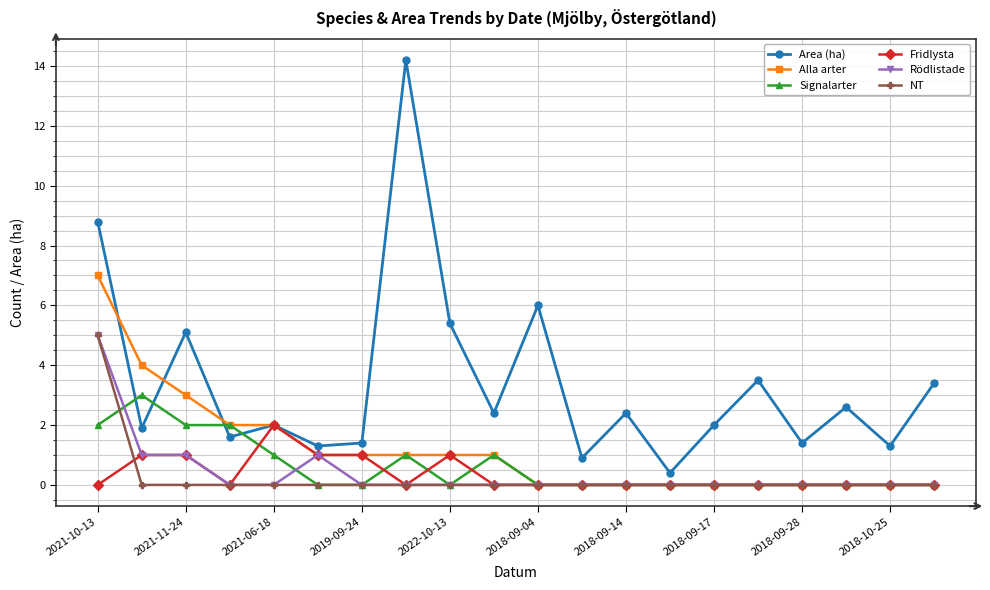

What is the difference between the maximum and second lowest values in the Area (ha) series?

13.3